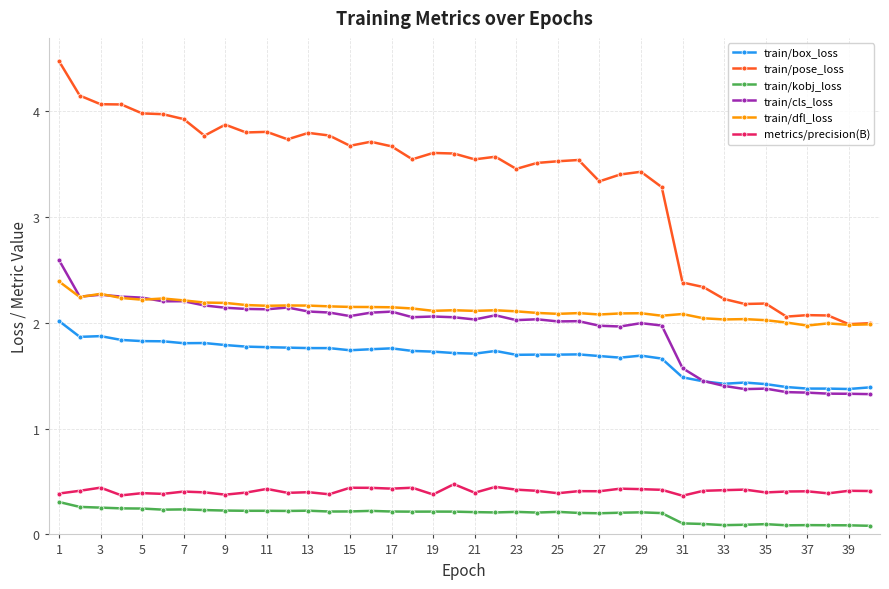

True or false: train/kobj_loss and train/pose_loss cross at least once.

False